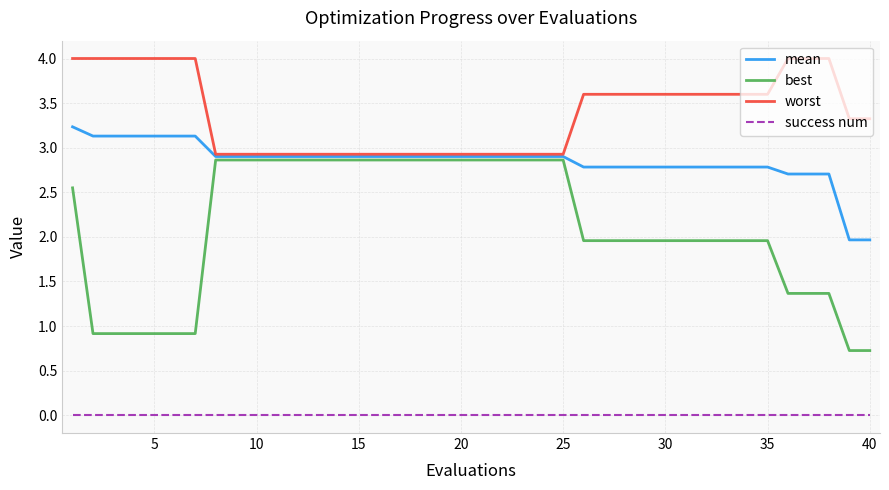

Which series has the largest total across all categories?

worst